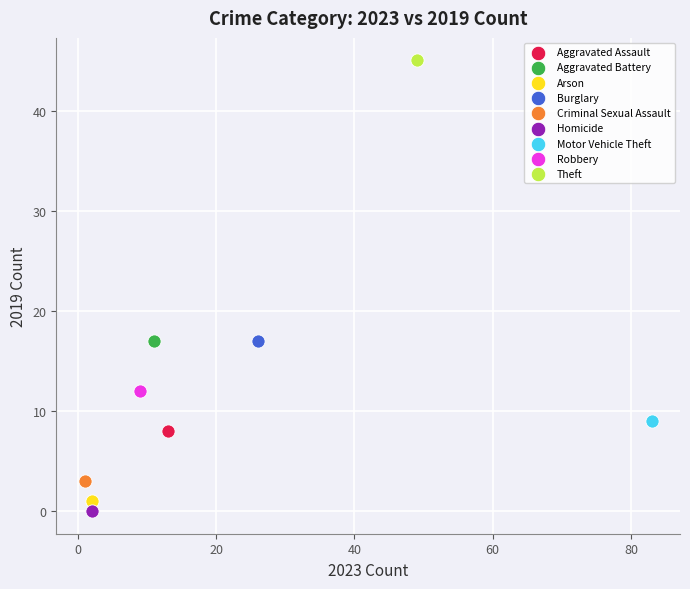

What are all the series names shown in the legend?

Aggravated Assault, Aggravated Battery, Arson, Burglary, Criminal Sexual Assault, Homicide, Motor Vehicle Theft, Robbery, Theft